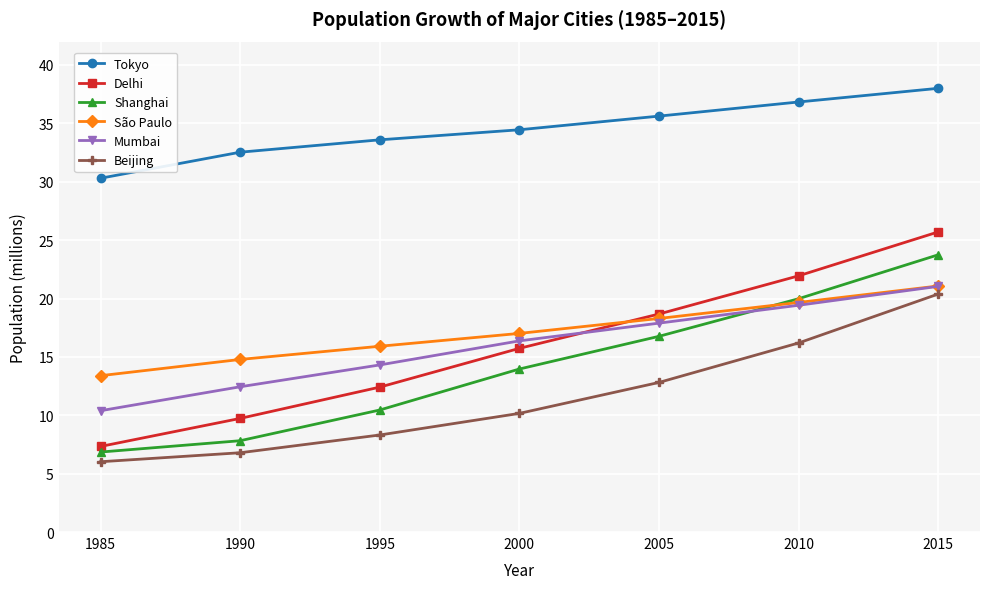

Does the chart display data point markers on the line(s)?

Yes